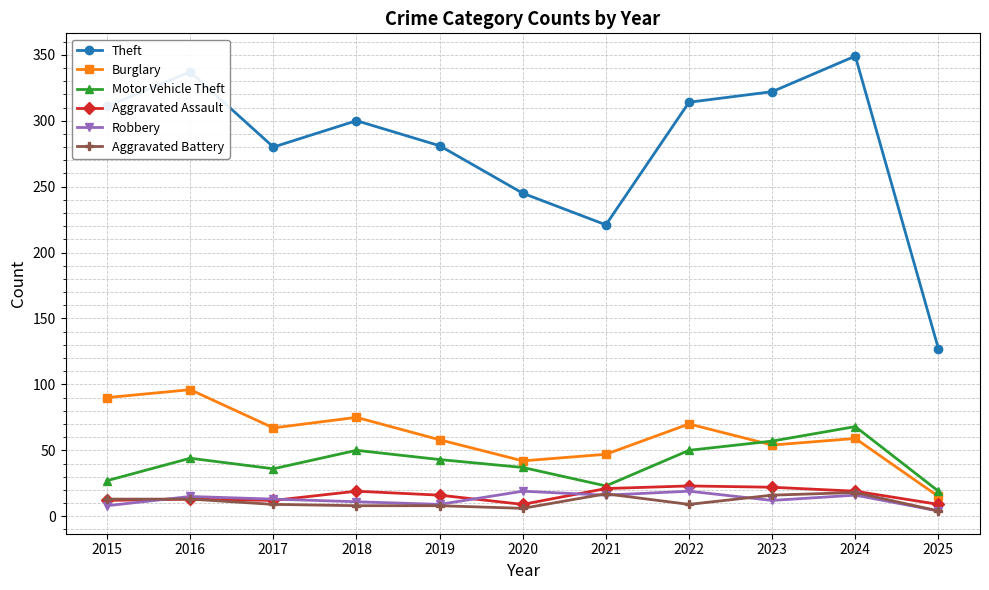

Where does the Motor Vehicle Theft series first go above 43?

2016